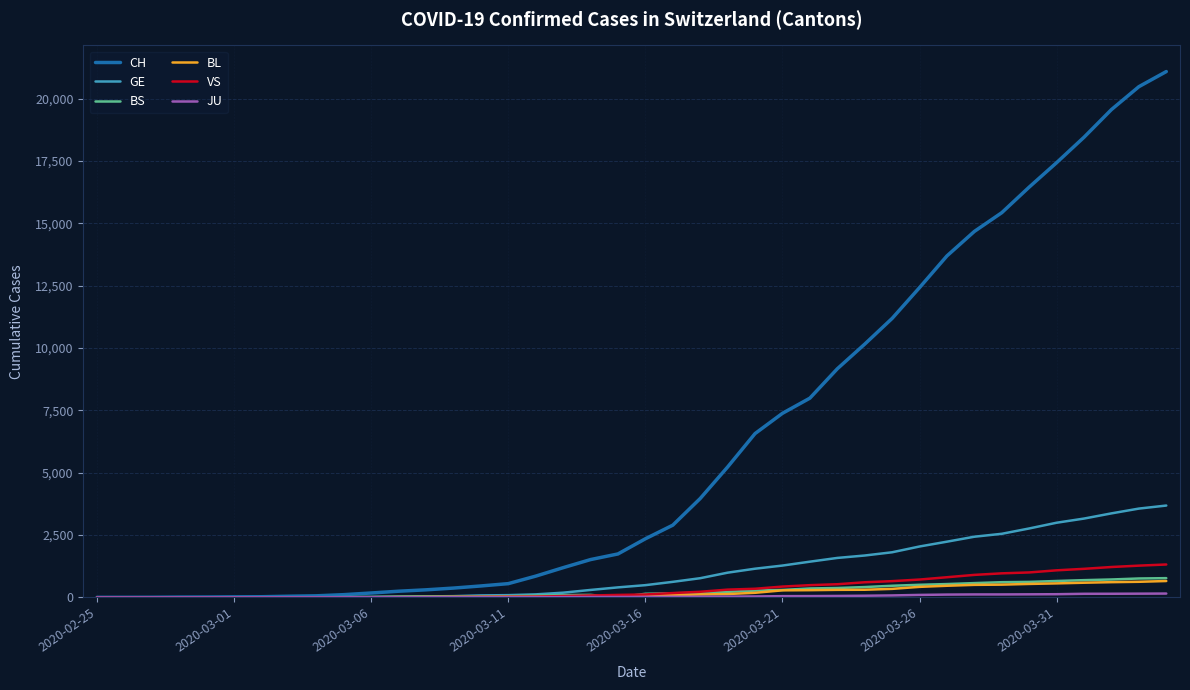

Which series has the largest total across all categories?

CH